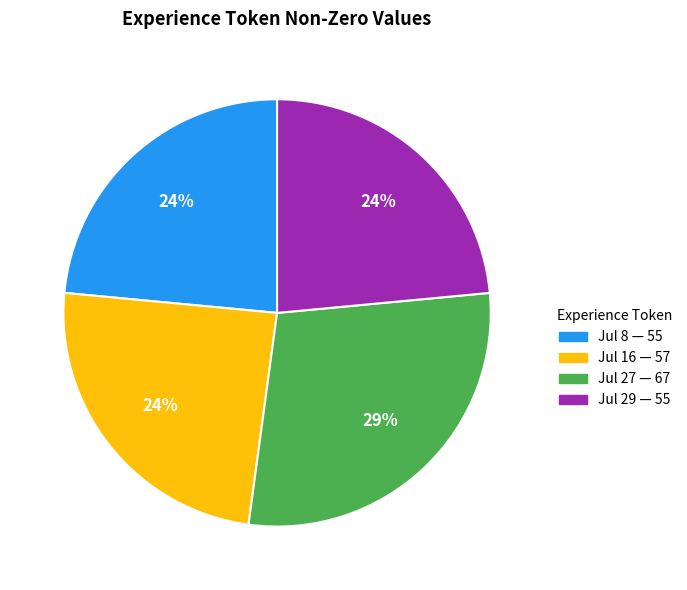

Does any single category account for the majority?

No